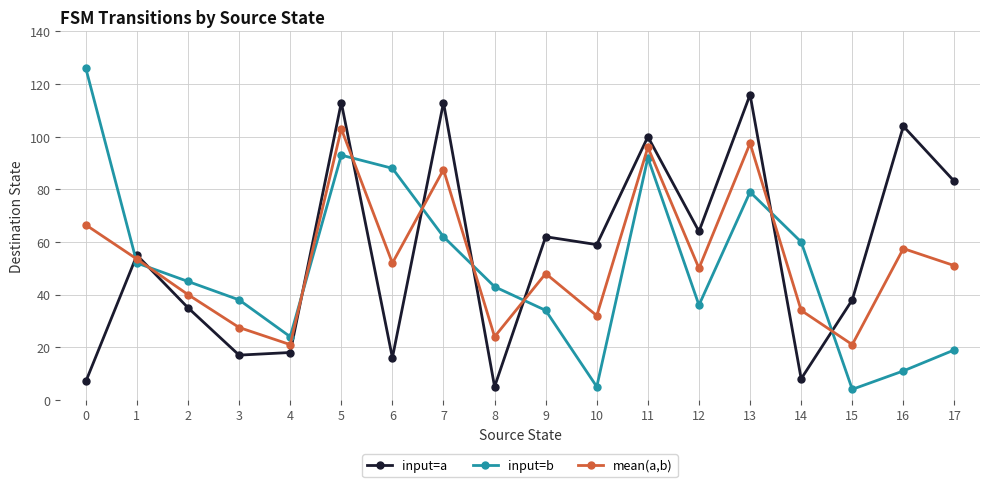

At which category is the sum across all series the highest?

5